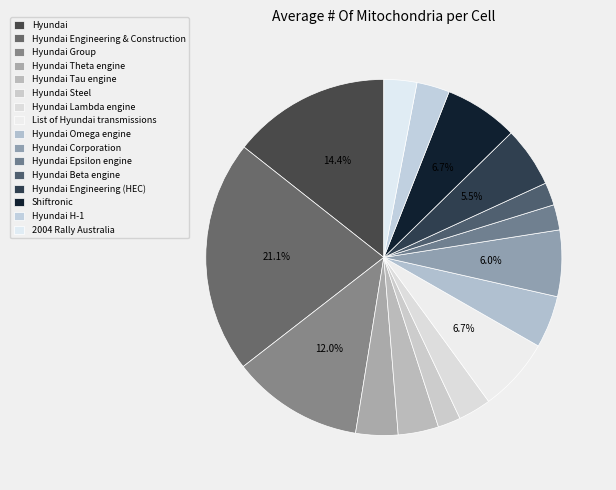

To the nearest percent, what is the combined percentage of List of Hyundai transmissions and Hyundai Steel?

9%